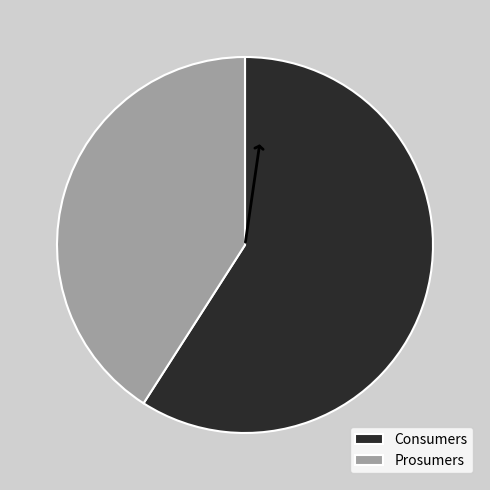

Which category accounts for the majority?

Consumers